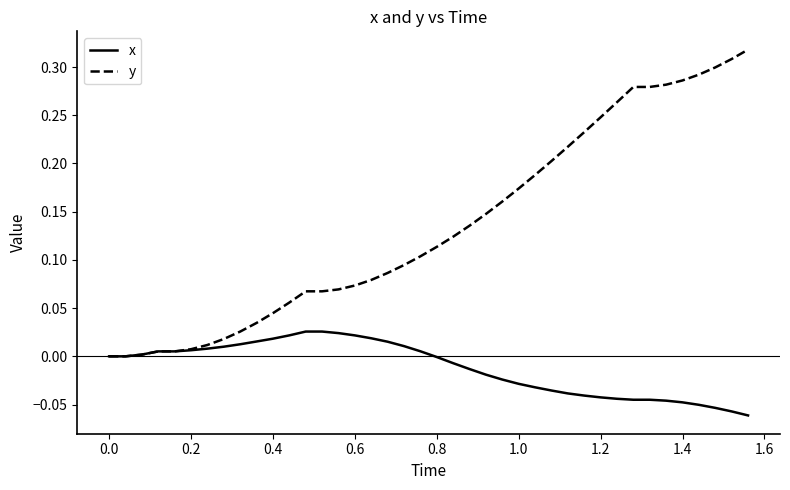

Which series has the largest total across all categories?

y